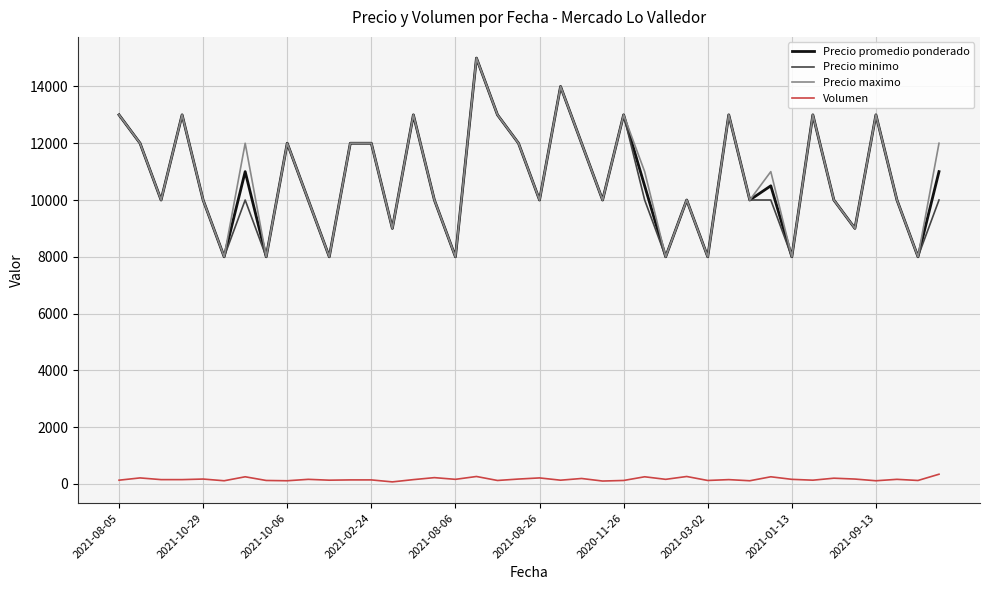

True or false: Precio maximo and Volumen cross at least once.

False